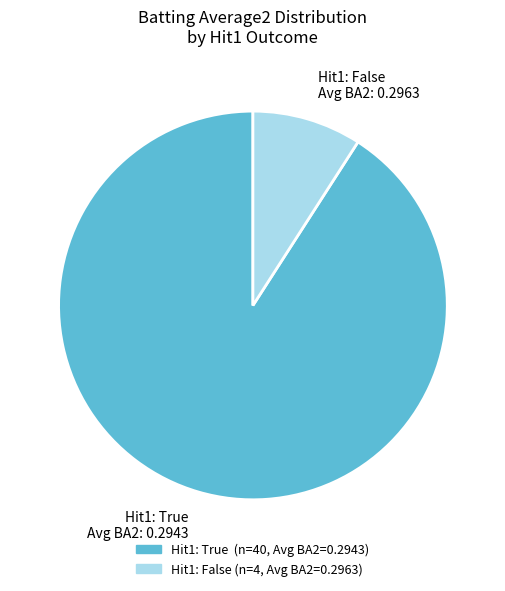

Does any single category account for the majority?

Yes